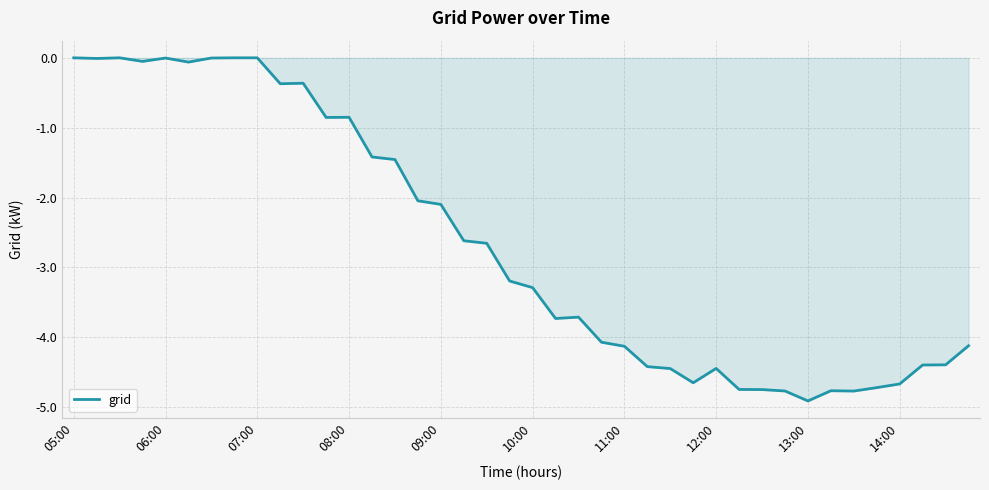

What is the average value?

-2.6